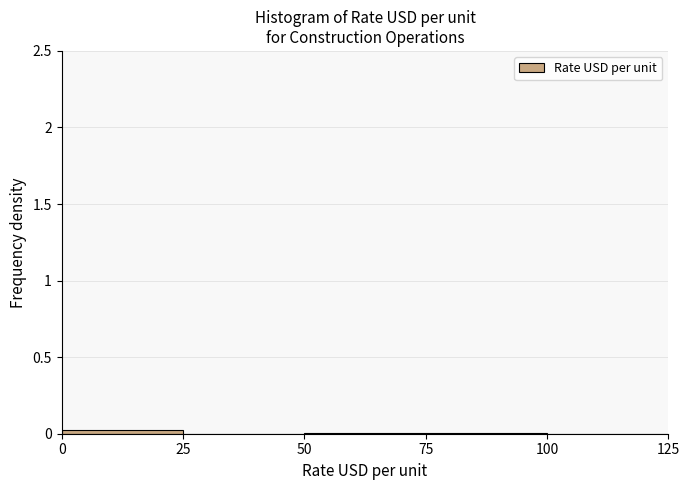

Reading left to right, transcribe this chart: for each bar, give the range it covers on the x-axis and its height. The values are not printed on the chart, so give them approximately, as read against the axis.

0 to 25: under 0.05
25 to 50: 0
50 to 75: under 0.05
75 to 100: under 0.05
100 to 125: 0